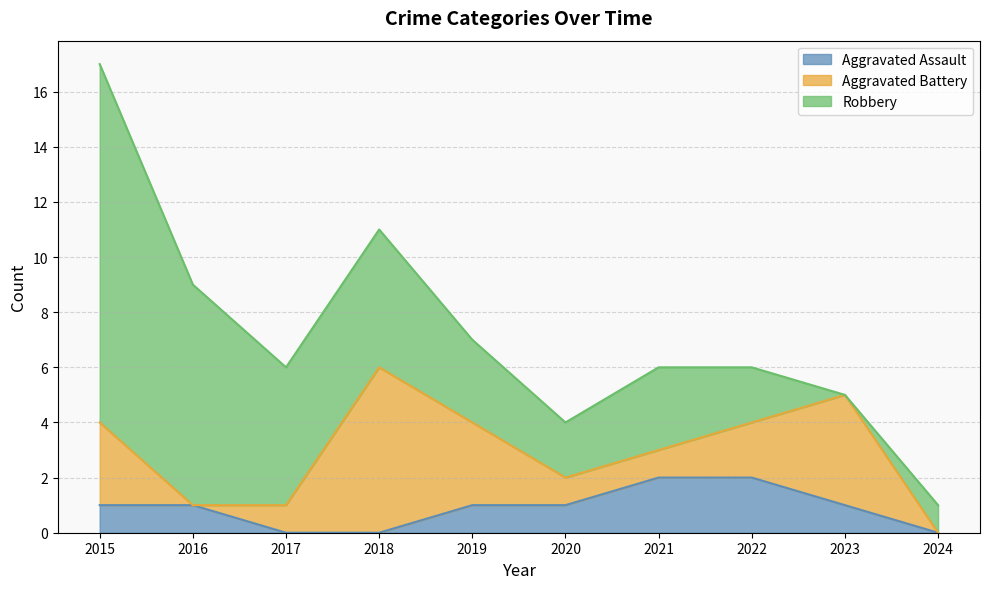

How many lines are shown in the chart?

3